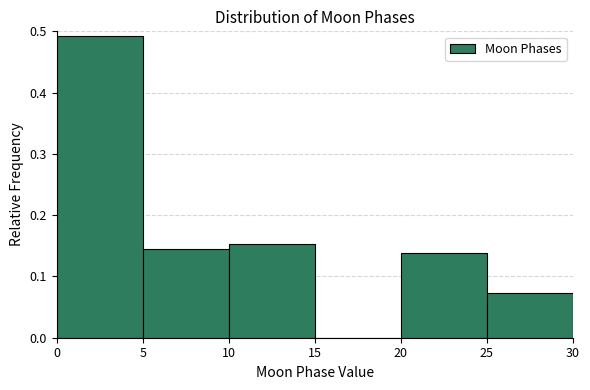

Reading left to right, list every bar in this chart as the range it spans on the x-axis followed by its height. The values are not printed on the chart, so give them approximately, as read against the axis.

0 to 5: 0.49
5 to 10: 0.14
10 to 15: 0.15
15 to 20: 0
20 to 25: 0.14
25 to 30: 0.07